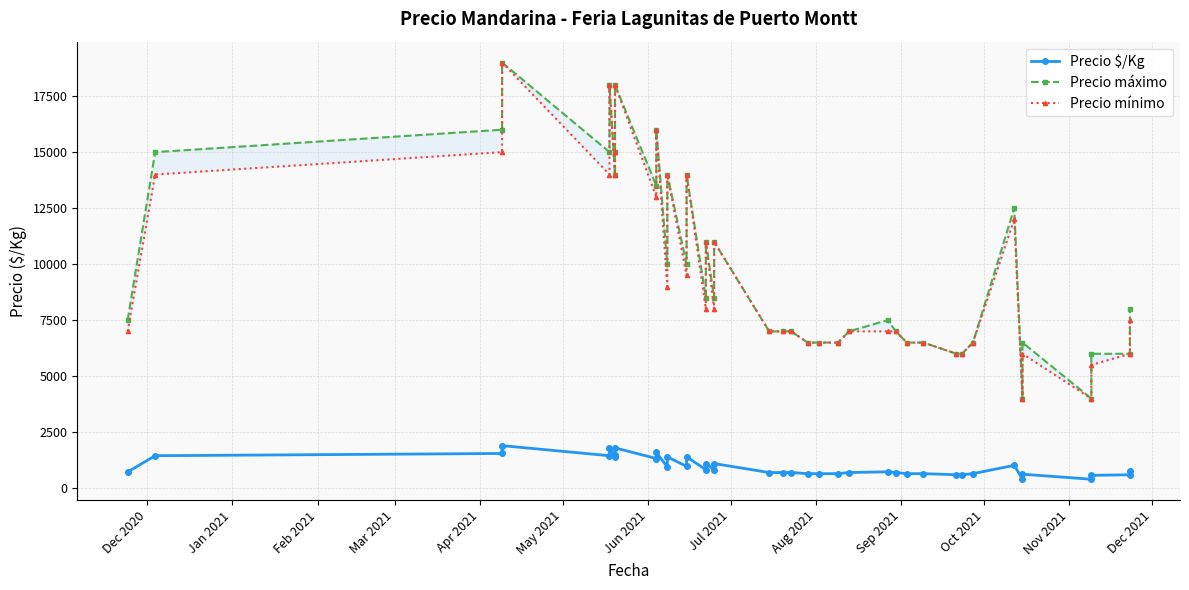

List the series in order of their peak value, highest first.

Precio máximo, Precio mínimo, Precio $/Kg